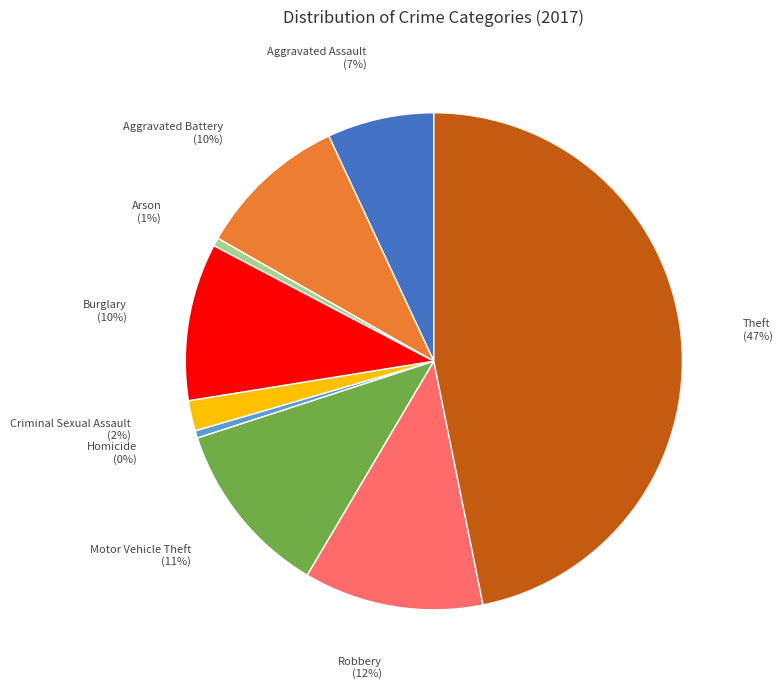

To the nearest percent, what is the average slice percentage?

11%